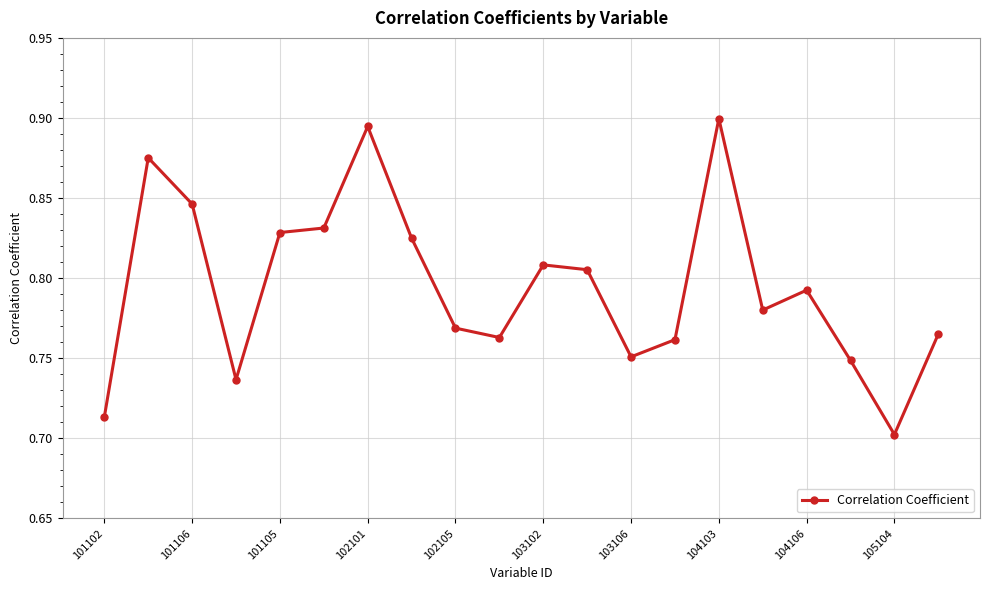

True or false: there are more than 0 points higher than both neighbors.

True